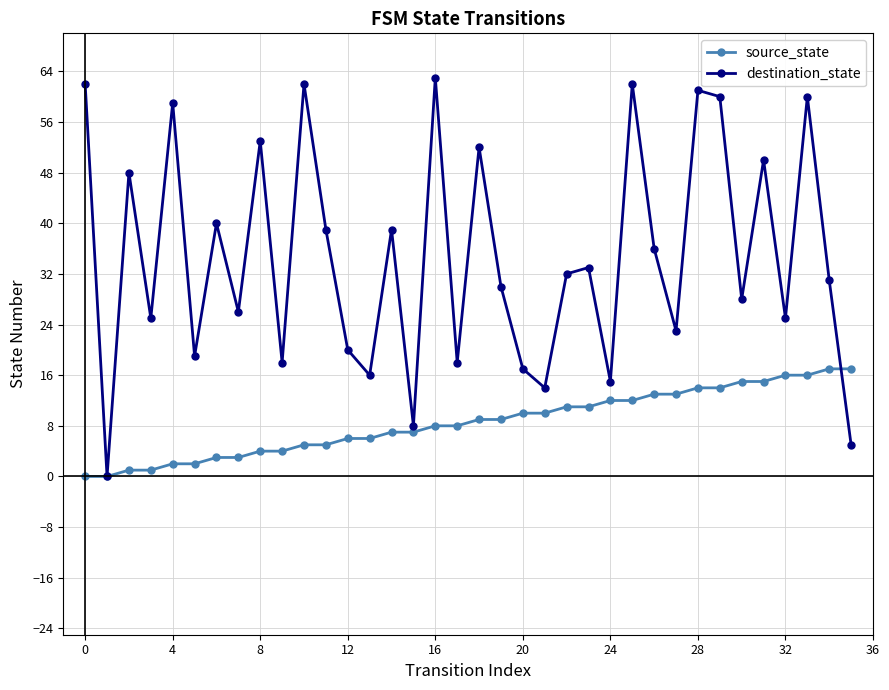

Rank the series by their maximum value, from highest to lowest.

destination_state, source_state